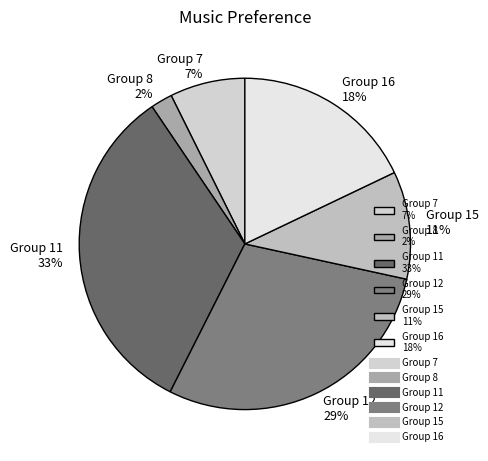

True or false: Group 16 18% accounts for 18% of the total.

True